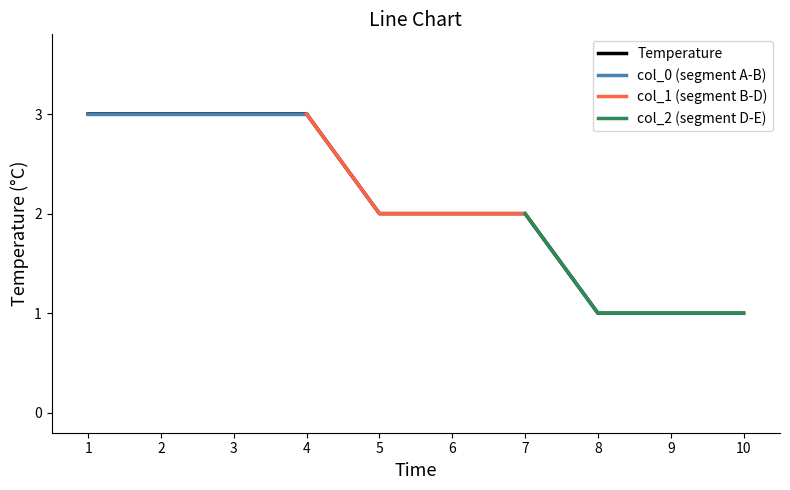

True or false: col_2 has a value of 0 at 6.

False